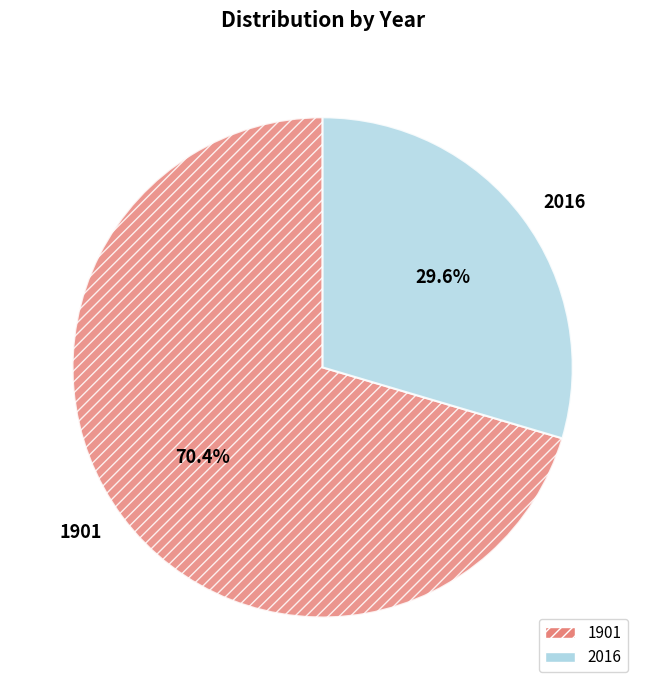

Does any single category account for the majority?

Yes